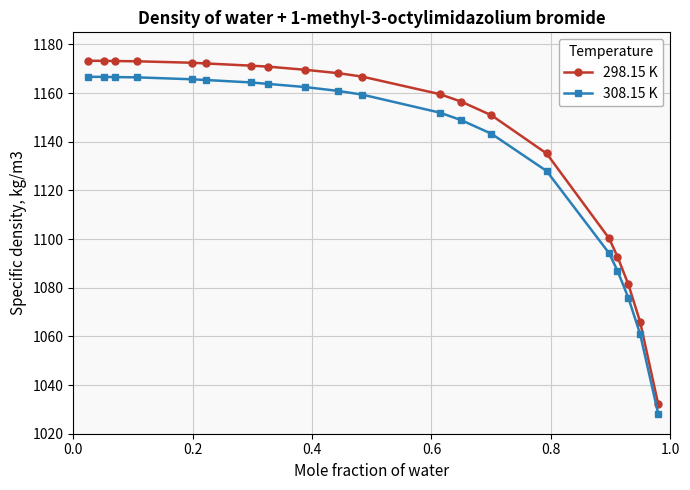

What are all the series names shown in the legend?

298.15 K, 308.15 K